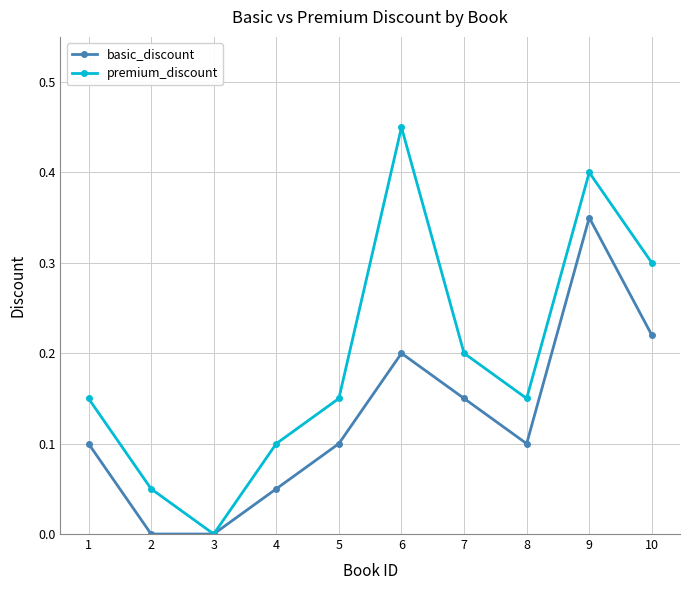

Is the value of premium_discount at 1 greater than the value of basic_discount at 2?

Yes